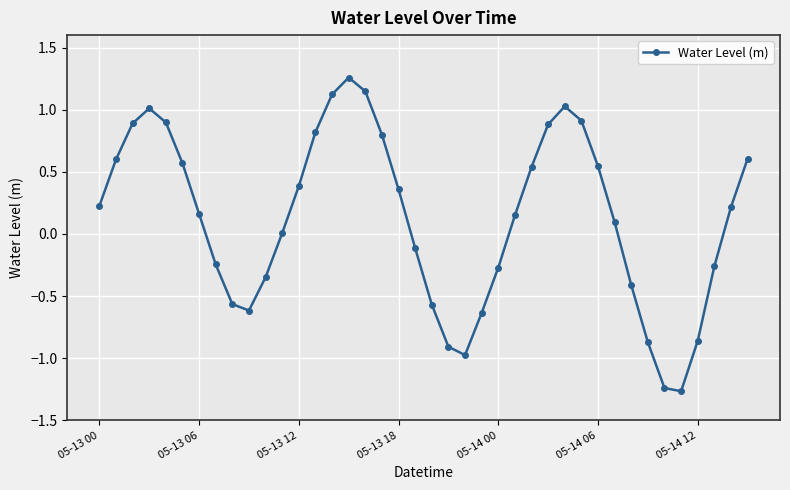

What is the difference between the second highest and second lowest values?

2.4